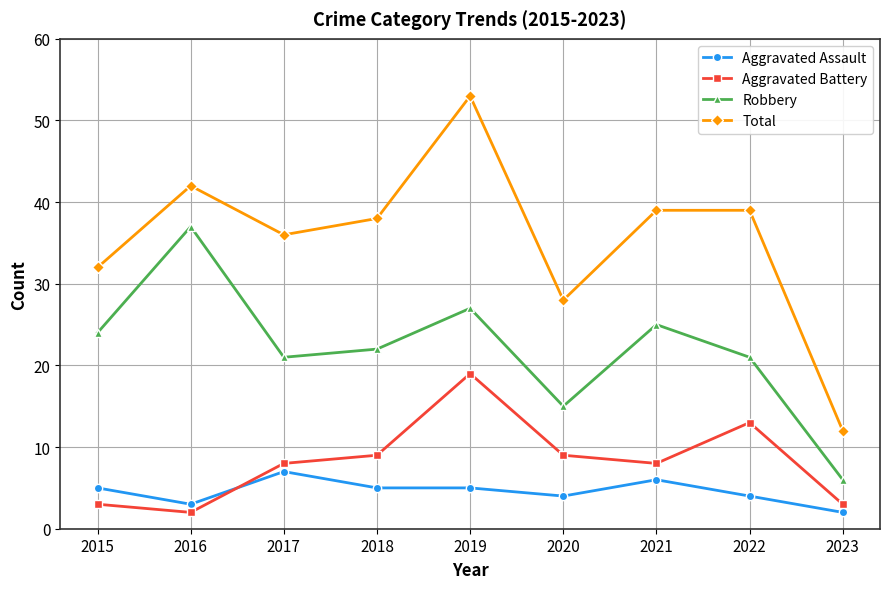

True or false: Robbery has more than 1 interior local peaks.

True